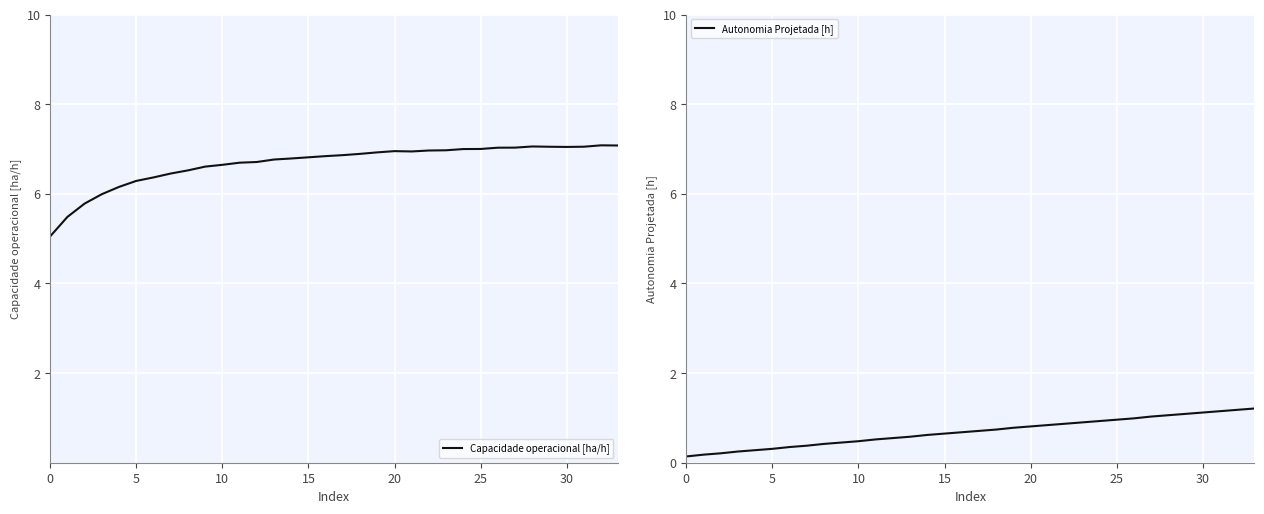

What is the lowest value of the Capacidade operacional [ha/h] series?

5.1